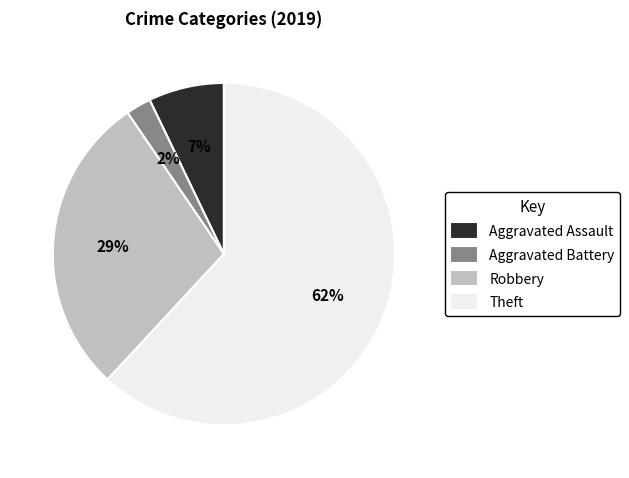

Is it true that Theft is 74% of the pie?

False